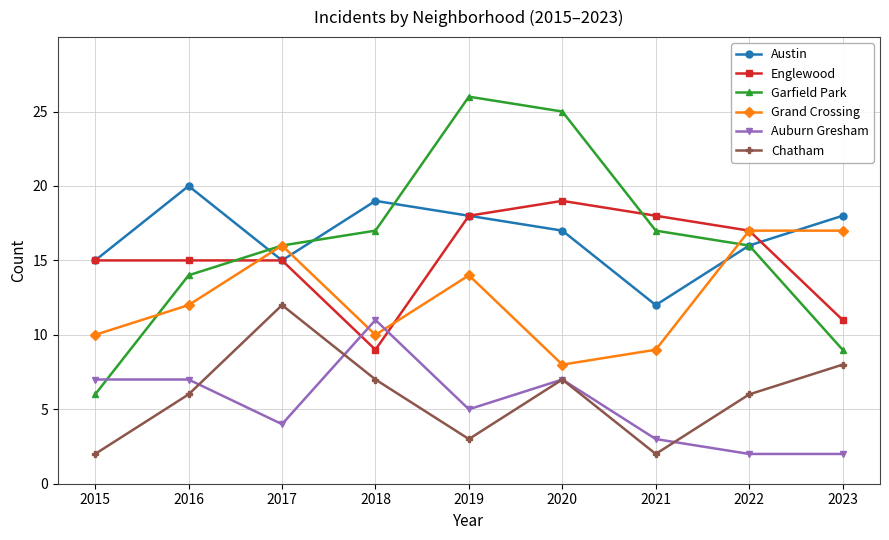

Where is the first local minimum for Grand Crossing?

2018